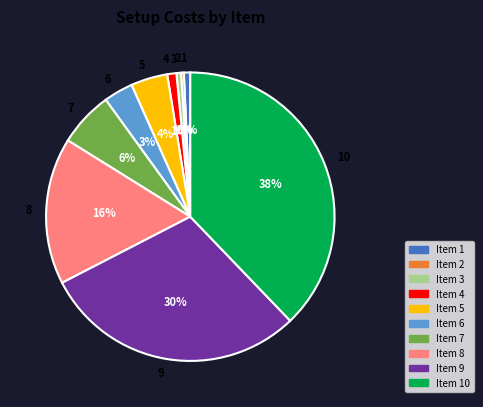

True or false: 10 accounts for 38% of the total.

True